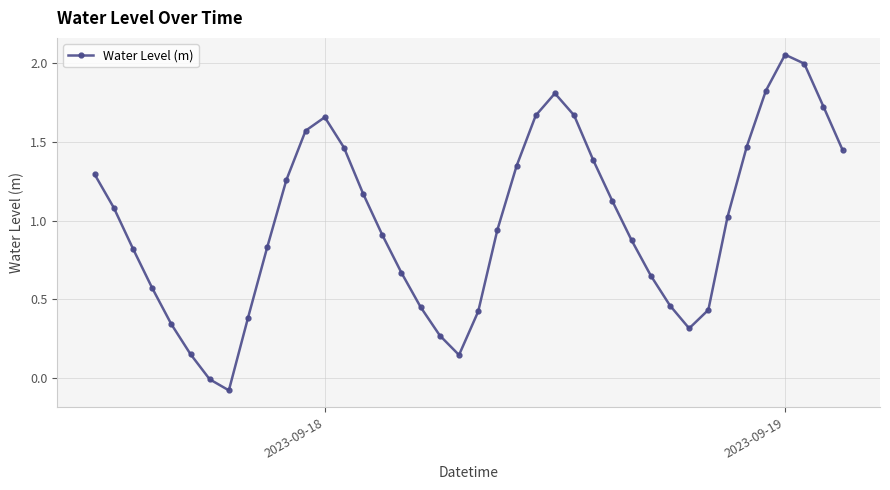

How many data points are less than 1?

20